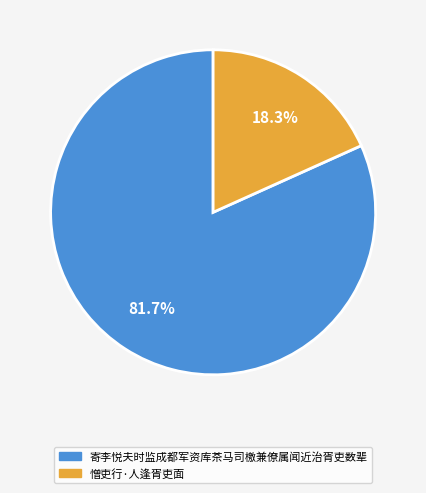

True or false: 寄李悦夫时监成都军资库茶马司檄兼僚属闻近治胥吏数辈 accounts for 82% of the total.

True